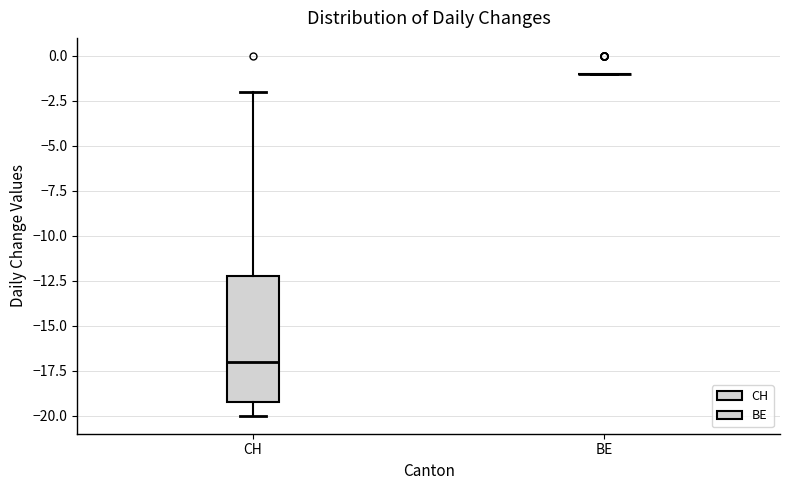

Reading left to right, read every box against the y-axis: the position of its median line, the range the box covers, and the ends of its whiskers. The values are not printed on the chart, so give them approximately, as read against the axis.

CH: median -17, box -19 to -12, whiskers -20 to -2
BE: box collapsed to a line at -1, whiskers -1 to -1